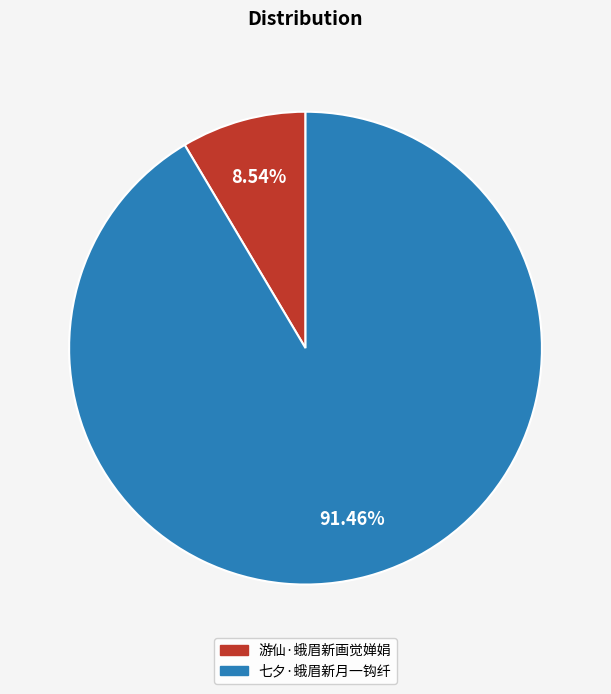

Does any single category account for the majority?

Yes